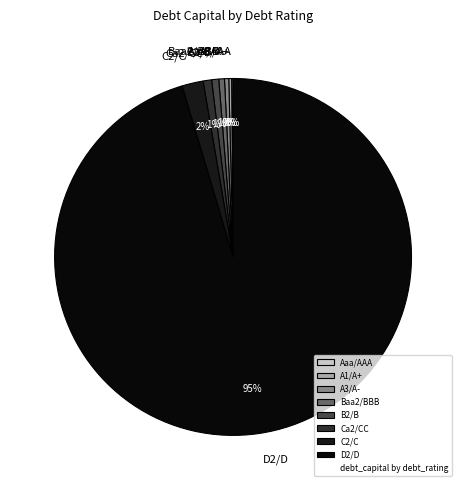

True or false: B2/B accounts for 1% of the total.

True